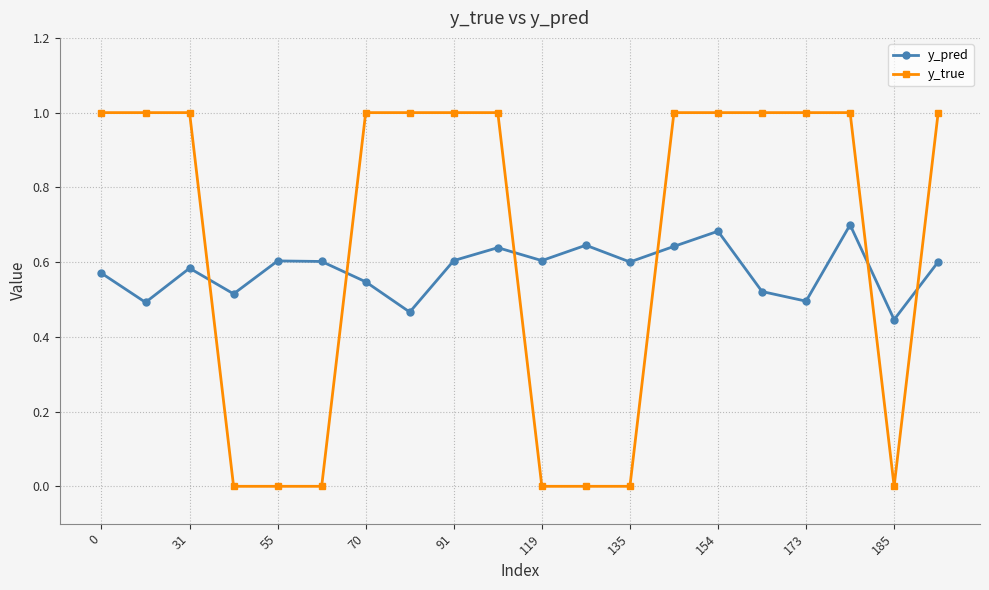

Which series has the largest range (max minus min)?

y_true